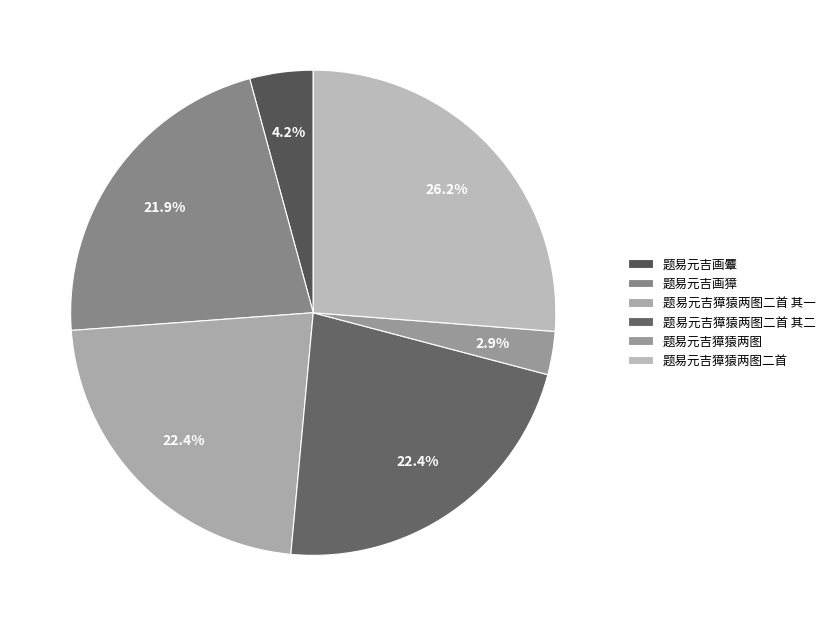

Do 题易元吉獐猿两图二首 其二 and 题易元吉獐猿两图二首 其一 together represent more than half of the pie?

No